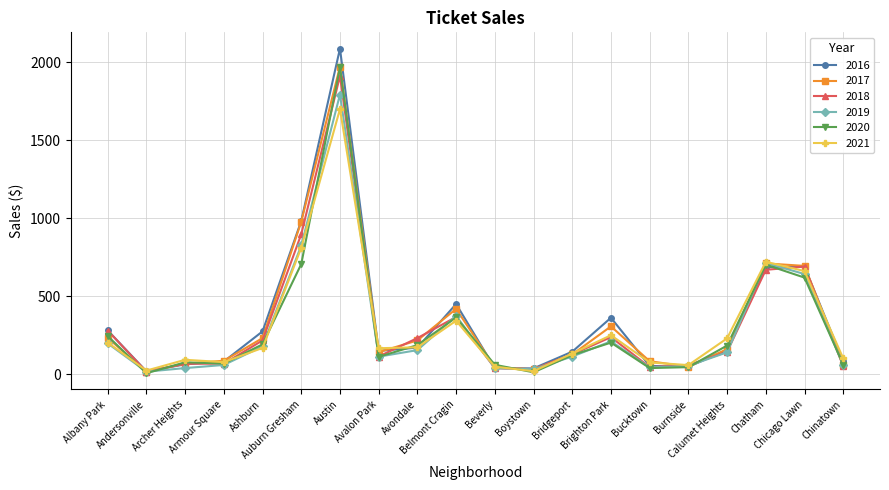

Which series ends up on top after the final intersection of 2021 and 2017?

2021